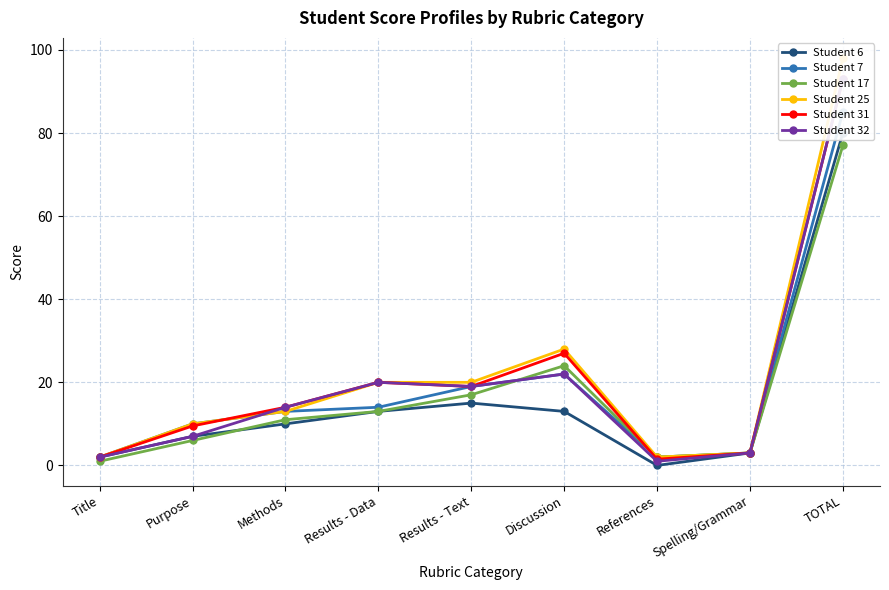

What is the lowest value of the Student 7 series?

2.0